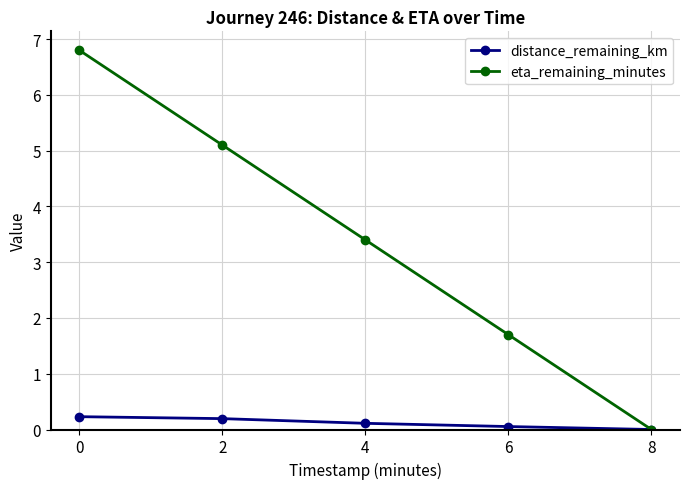

How many values in the distance_remaining_km series exceed 0?

4